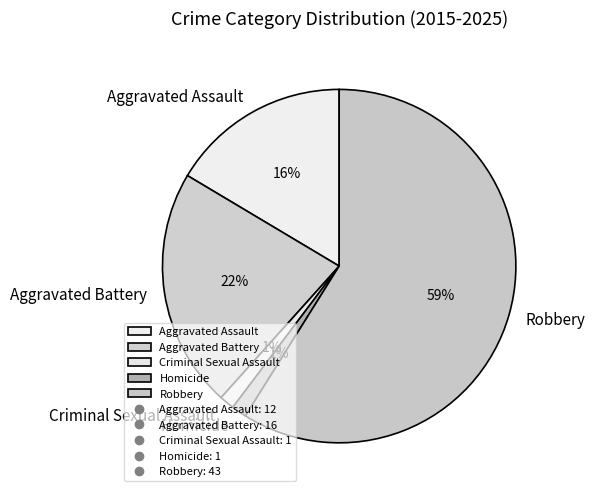

Which category has the biggest portion of the pie?

Robbery